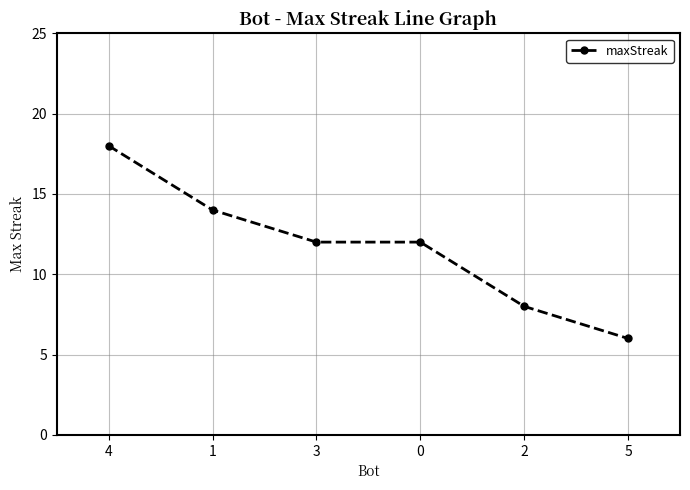

How many data points does each series have?

6